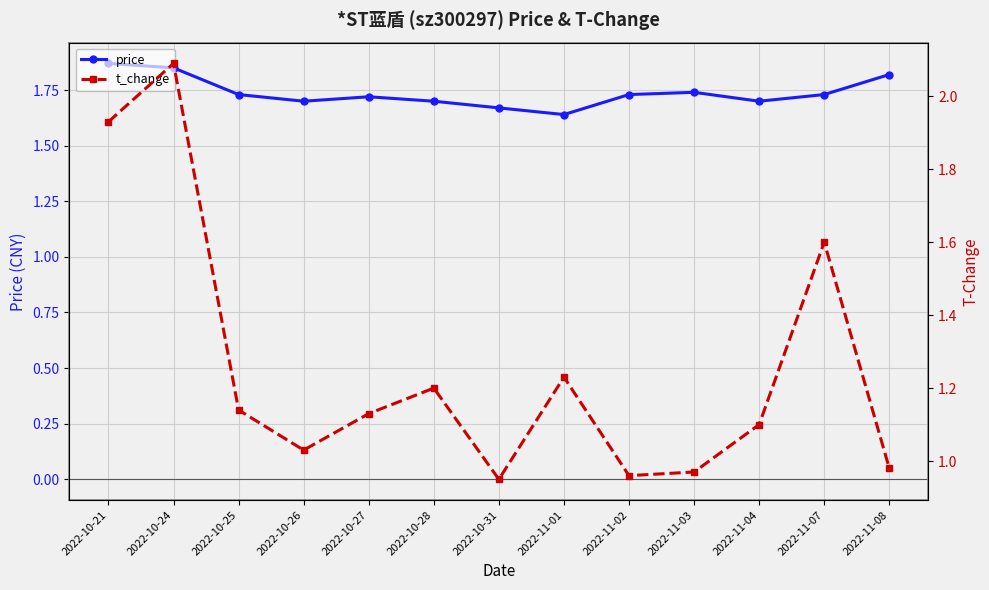

How many lines are shown in the chart?

2